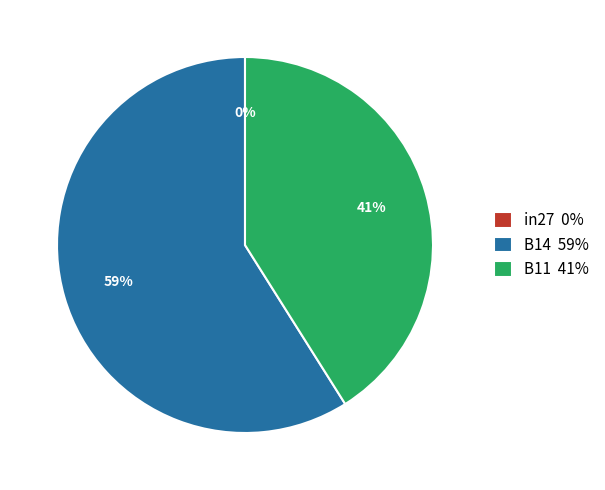

True or false: B14 accounts for 69% of the total.

False